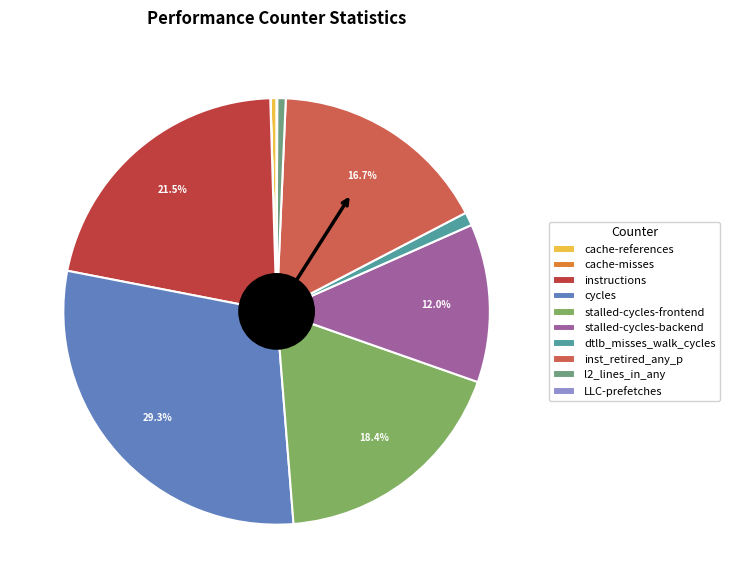

Which slice is the smallest?

cache-misses